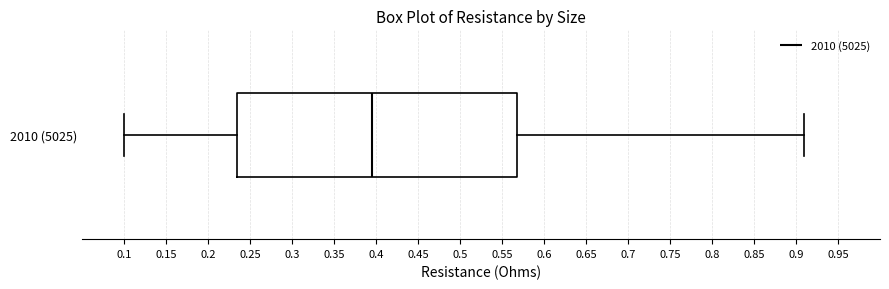

Read this box plot against the x-axis: the position of the median line, the range covered by the box, and the ends of both whiskers. The values are not printed on the chart, so give them approximately, as read against the axis.

median 0.395, box 0.235 to 0.570, whiskers 0.100 to 0.910